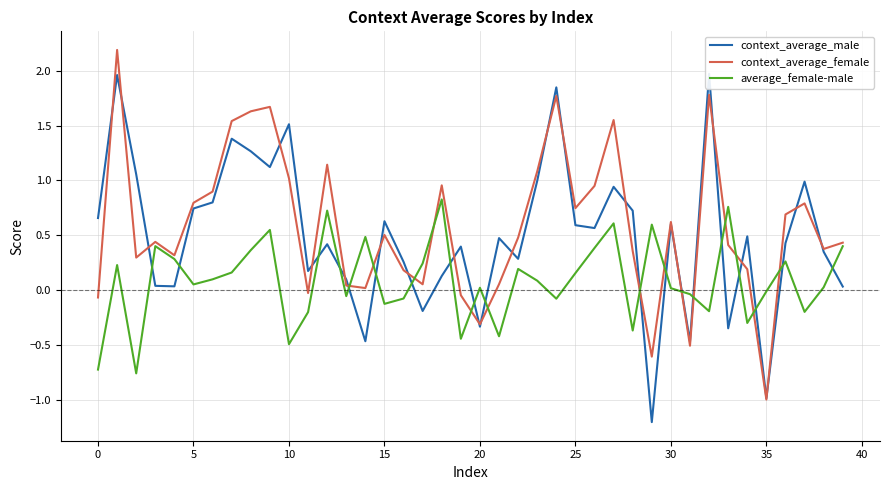

Which series has the largest total across all categories?

context_average_female